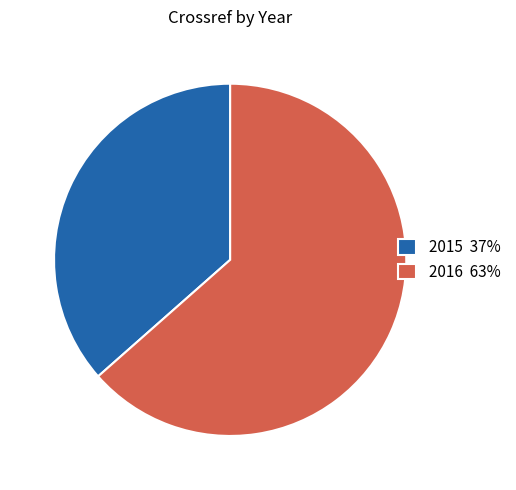

Which has a higher value, 2015 or 2016?

2016